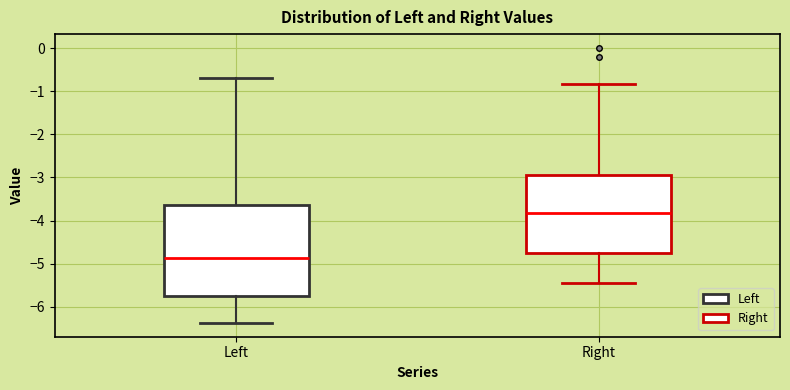

Which box's median line is the highest?

Right